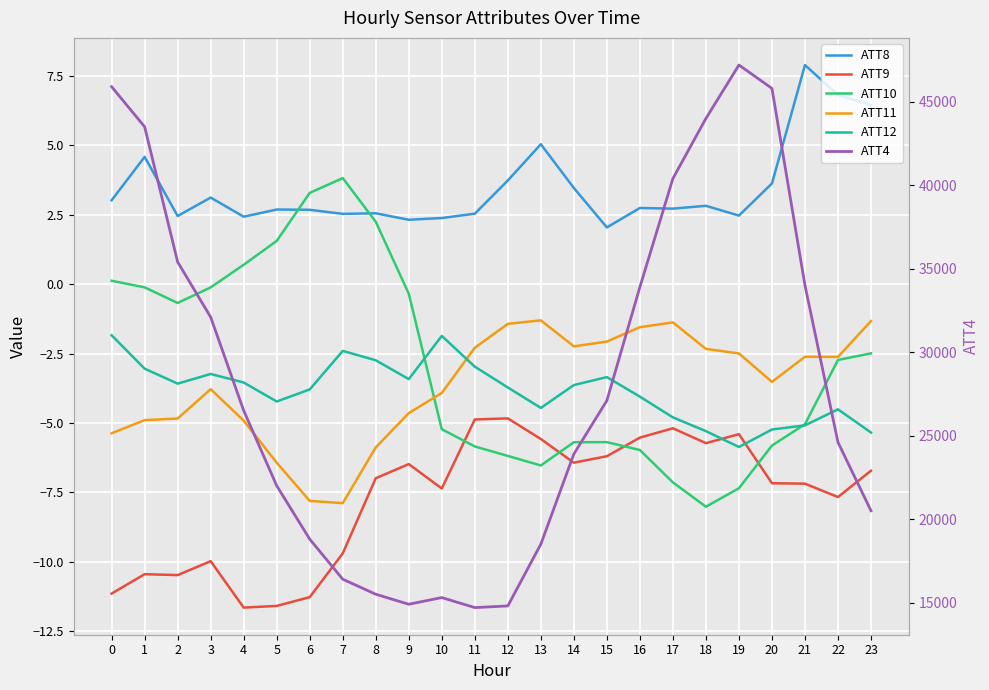

Rank the series at 0 from lowest to highest value.

ATT9, ATT11, ATT12, ATT10, ATT8, ATT4